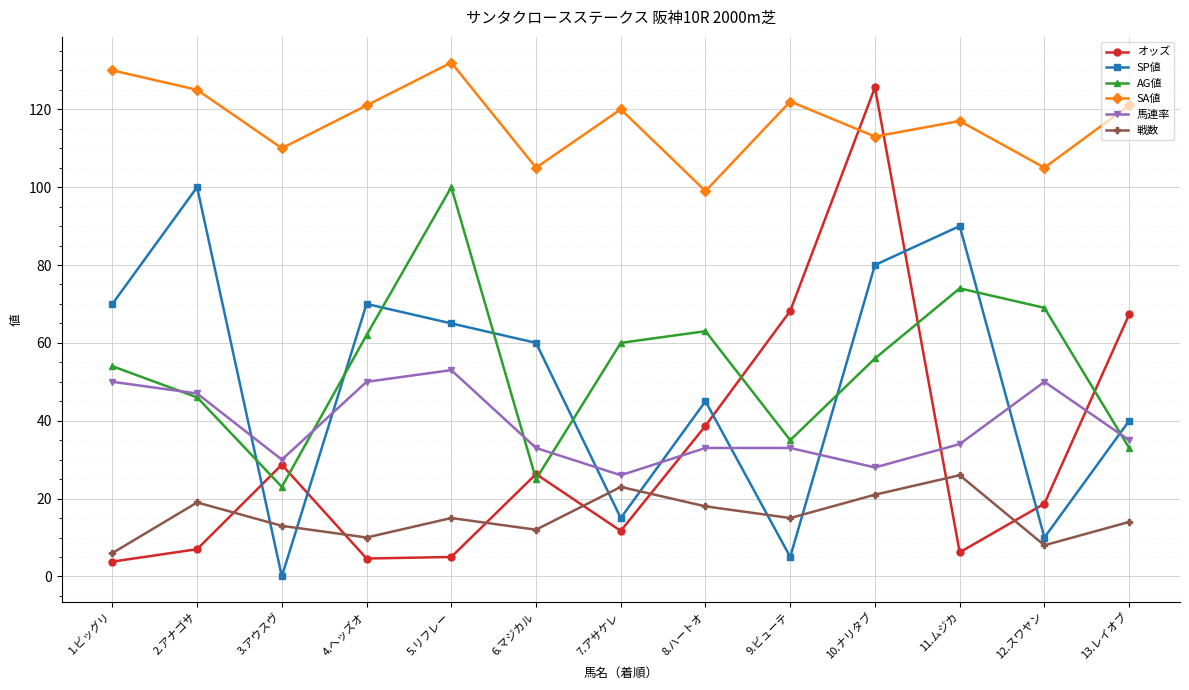

Is the value of SA値 at 12.スワヤン greater than the value of オッズ at 3.アウスヴ?

Yes